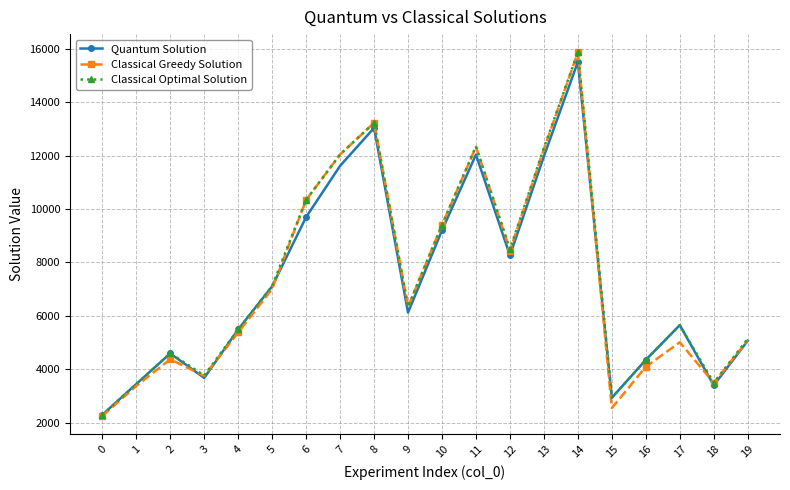

Which series has the largest range (max minus min)?

Classical Greedy Solution